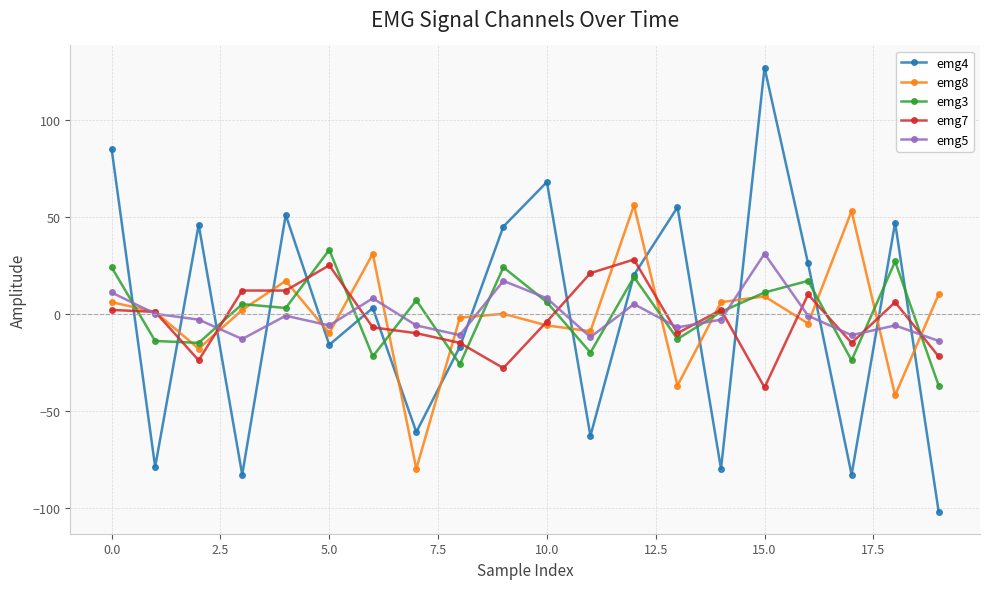

True or false: emg8 has more than 0 interior local peaks.

True